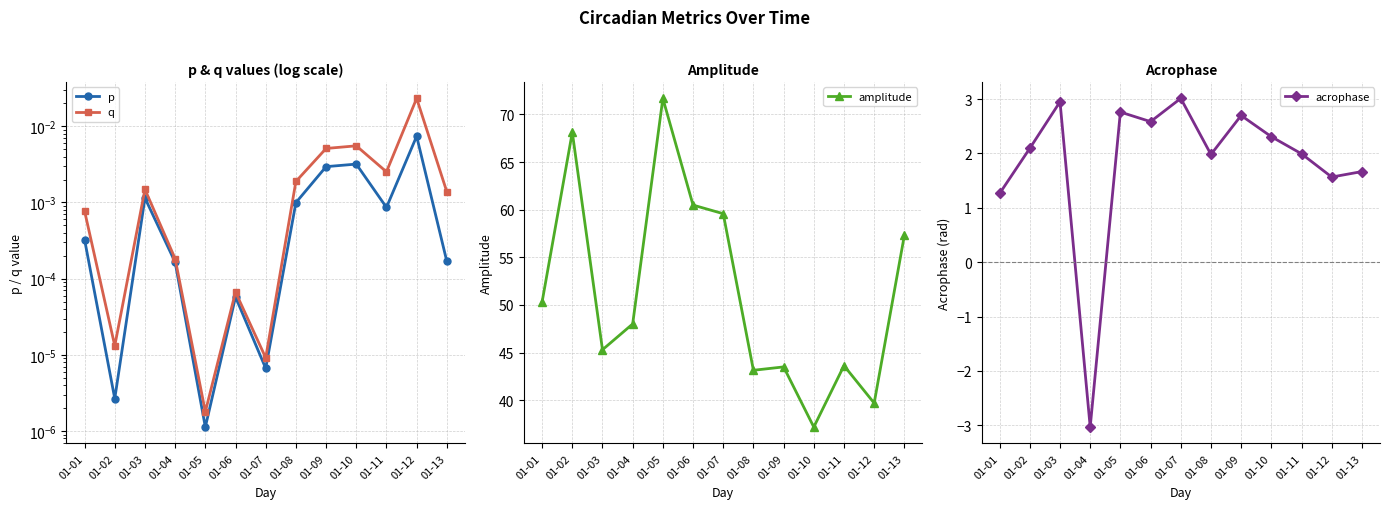

True or false: q has a value of 0.0 at 01-06.

True